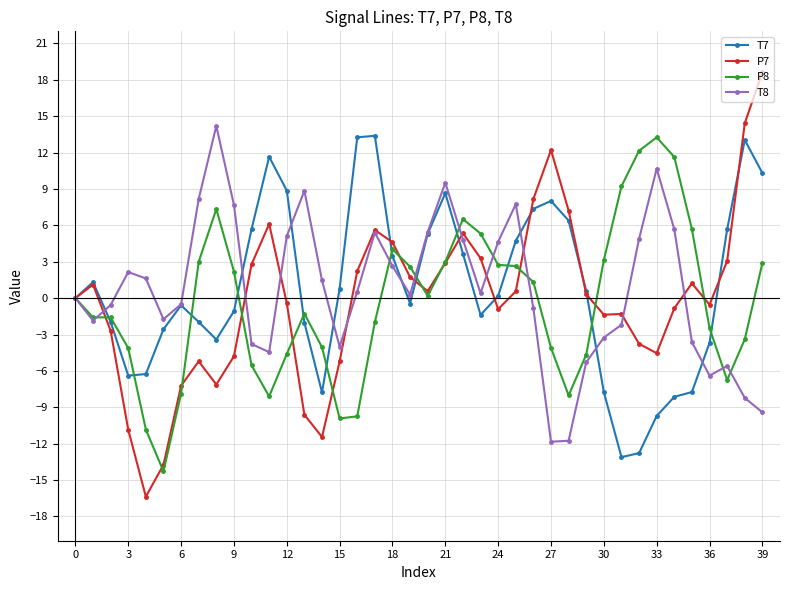

What is the maximum value shown in the chart?

18.6